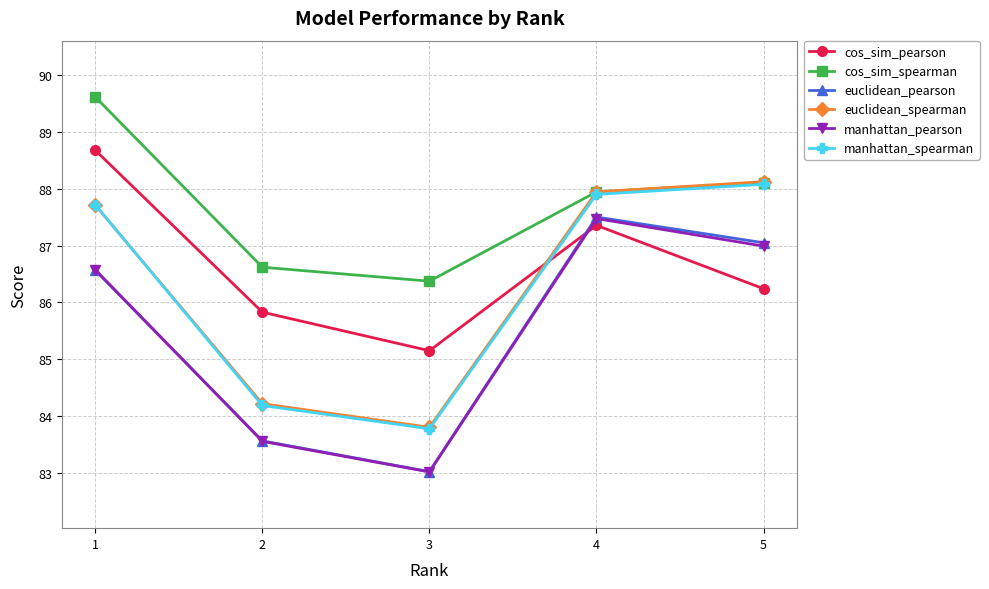

At how many categories does at least one series exceed 88?

2